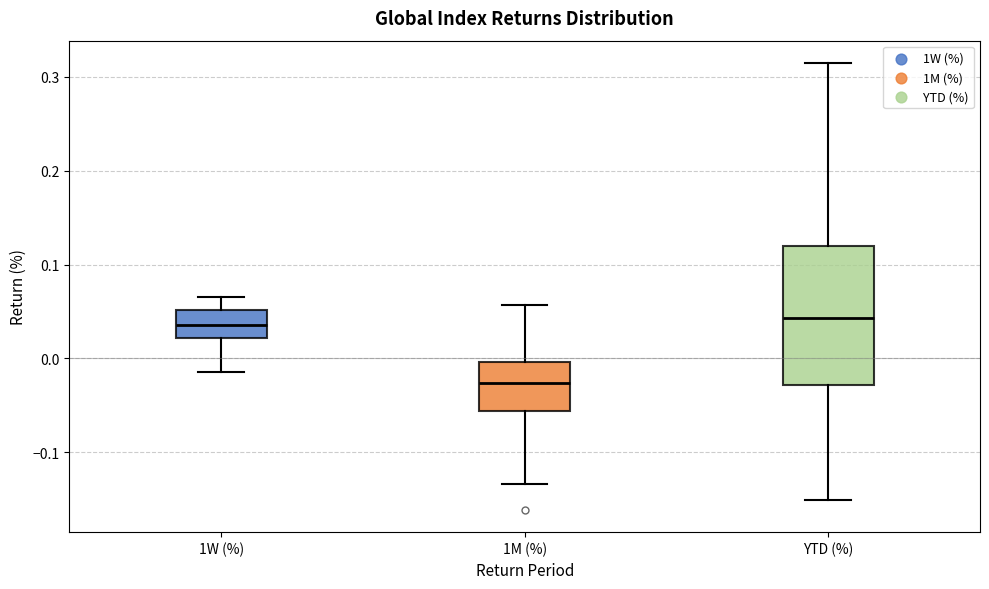

Reading left to right, read every box against the y-axis: the position of its median line, the range the box covers, and the ends of its whiskers. The values are not printed on the chart, so give them approximately, as read against the axis.

1W (%): median 0.04, box 0.02 to 0.05, whiskers -0.01 to 0.07
1M (%): median -0.03, box -0.06 to 0.00, whiskers -0.13 to 0.06
YTD (%): median 0.04, box -0.03 to 0.12, whiskers -0.15 to 0.31